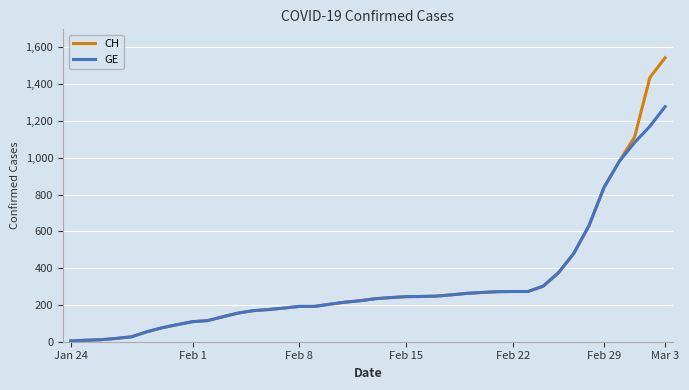

What is the highest value of the GE series?

1278